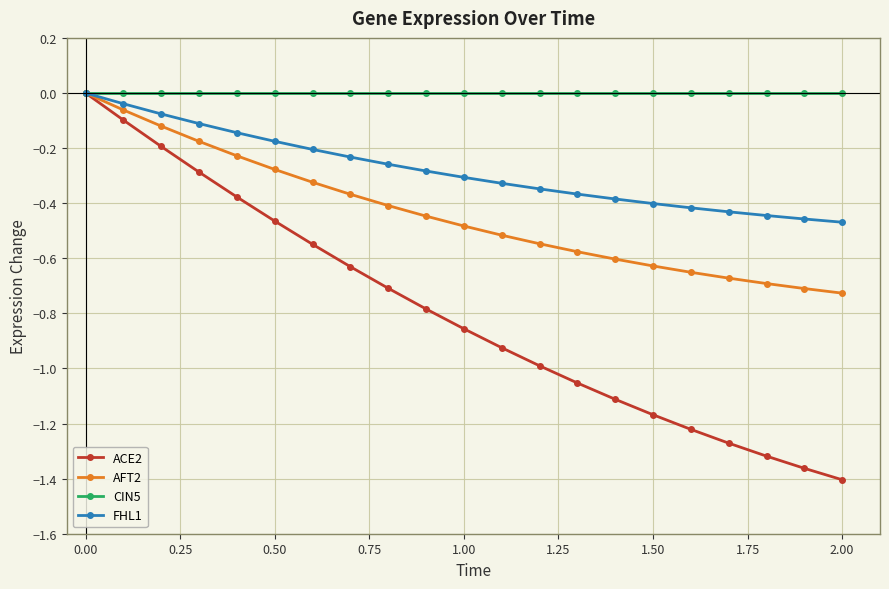

How many lines are shown in the chart?

4